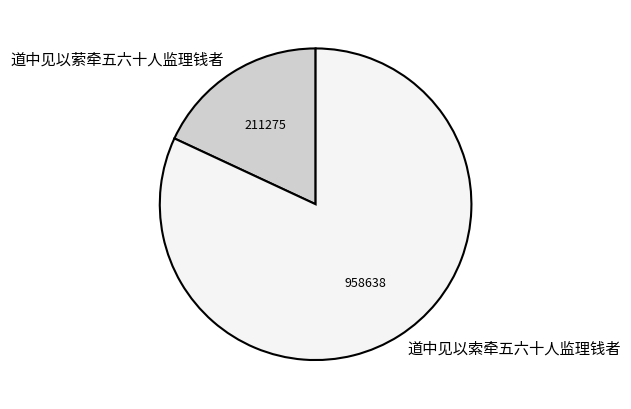

Rank the categories by value from lowest to highest.

道中见以萦牵五六十人监理钱者, 道中见以索牵五六十人监理钱者